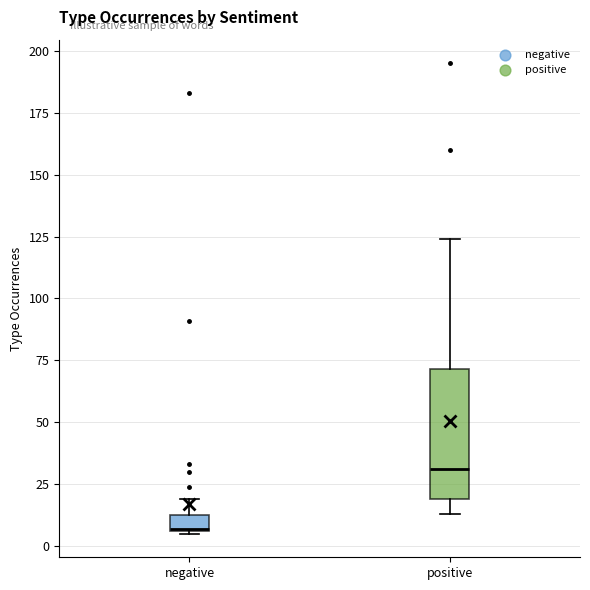

Which box has the lowest median line?

negative